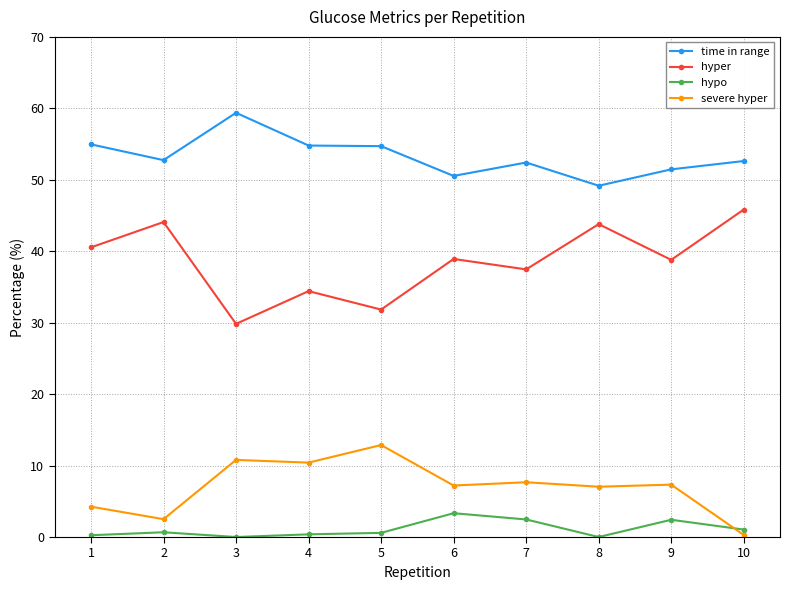

Is it true that hyper equals 40.8 at 3?

False